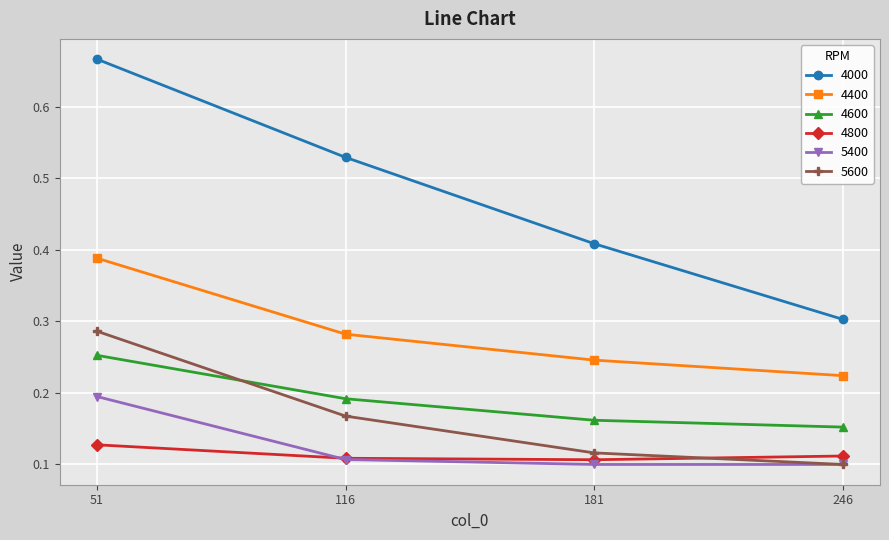

How many 5400 values are between 0 and 1?

4